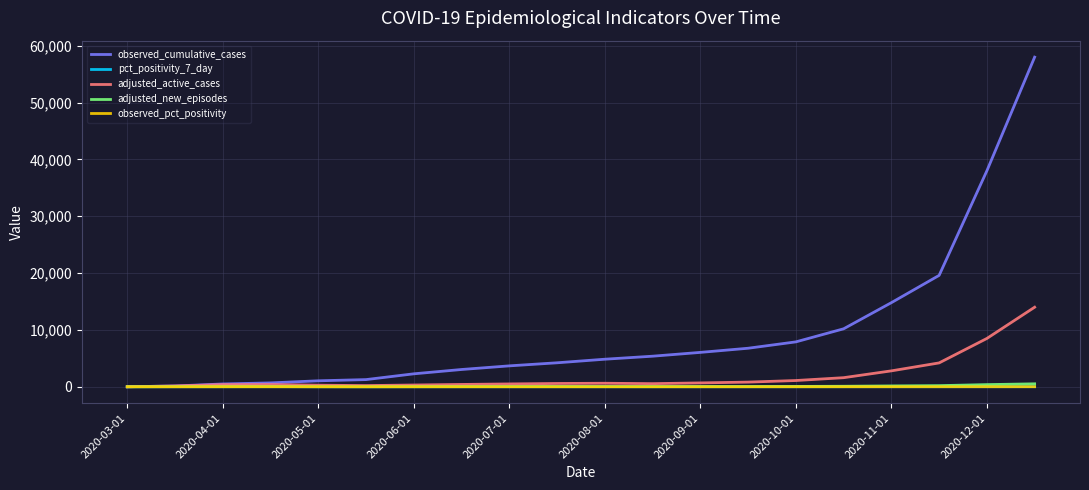

In observed_pct_positivity, how many points are higher than both neighbors (excluding endpoints)?

2